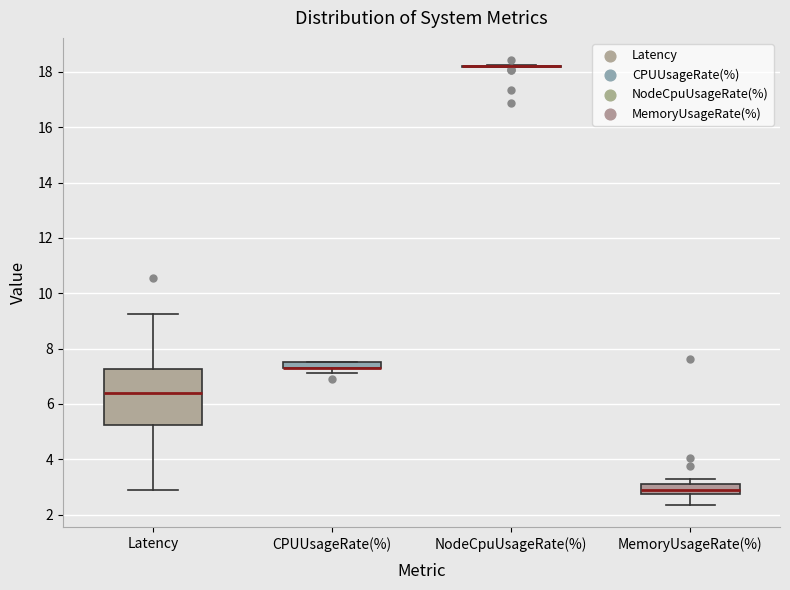

Comparing the boxes themselves (not the whiskers), which one is the tallest?

Latency